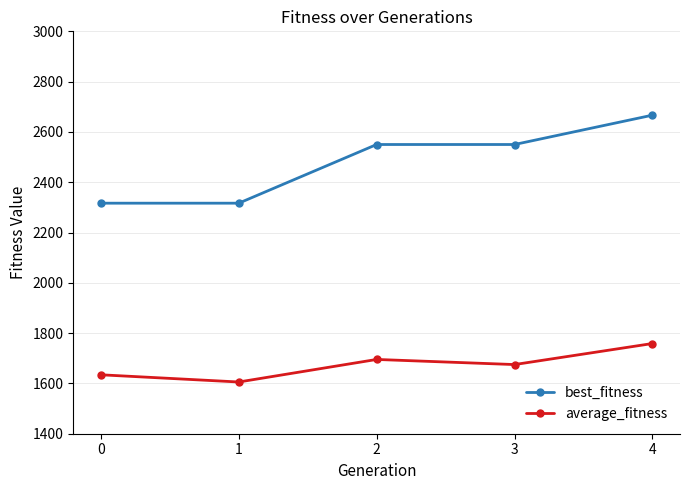

What is the difference between the best_fitness values at 0 and 4?

350.0